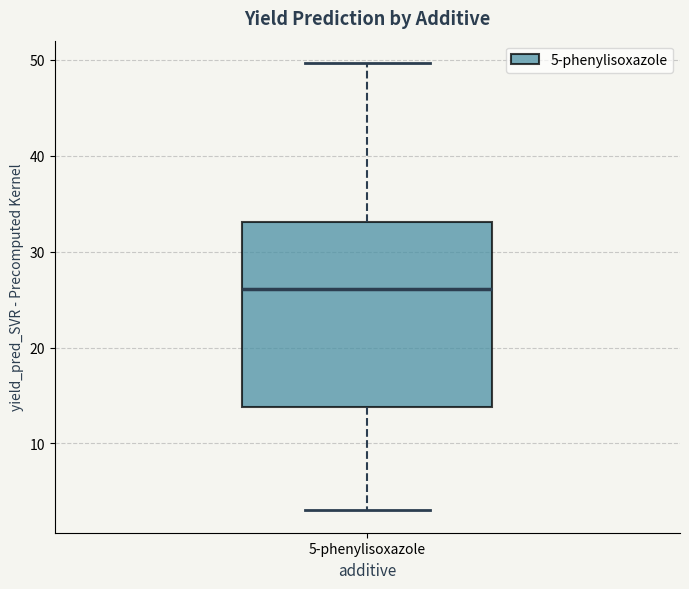

Transcribe this box plot: give where the median line is, the range the box spans, and where the two whiskers end, as read against the y-axis. The values are not printed on the chart, so give them approximately, as read against the axis.

median 26, box 14 to 33, whiskers 3 to 50